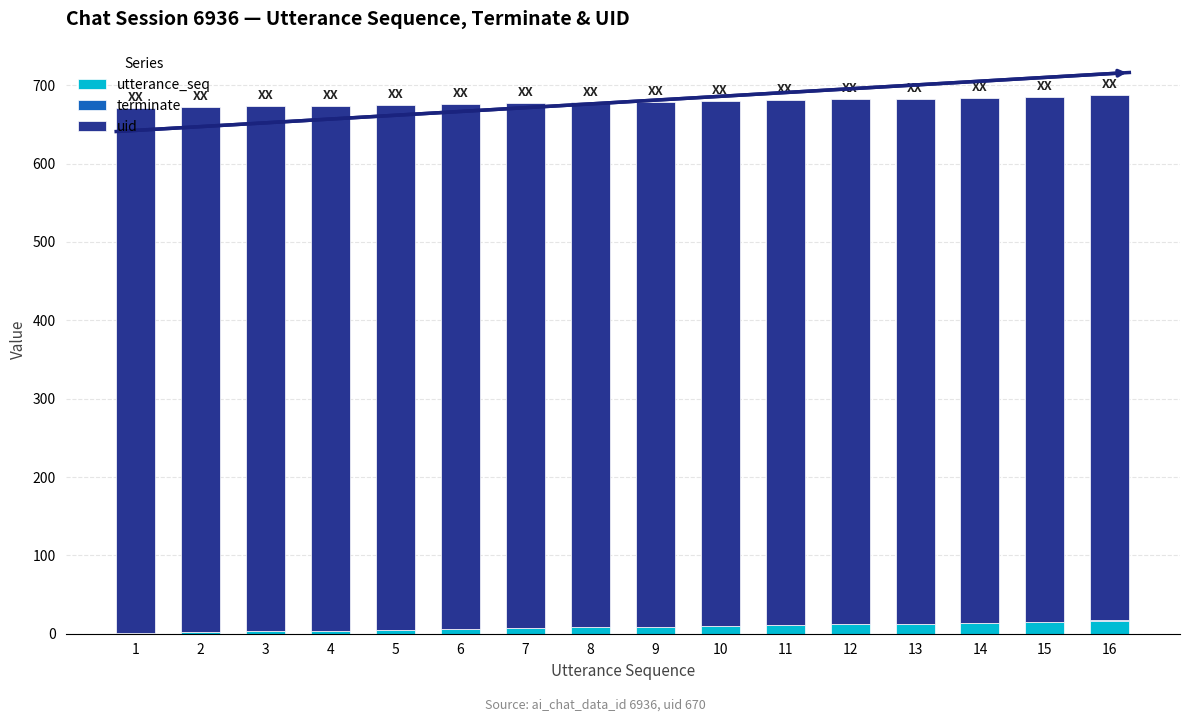

What is the sum of all utterance_seq values?

136